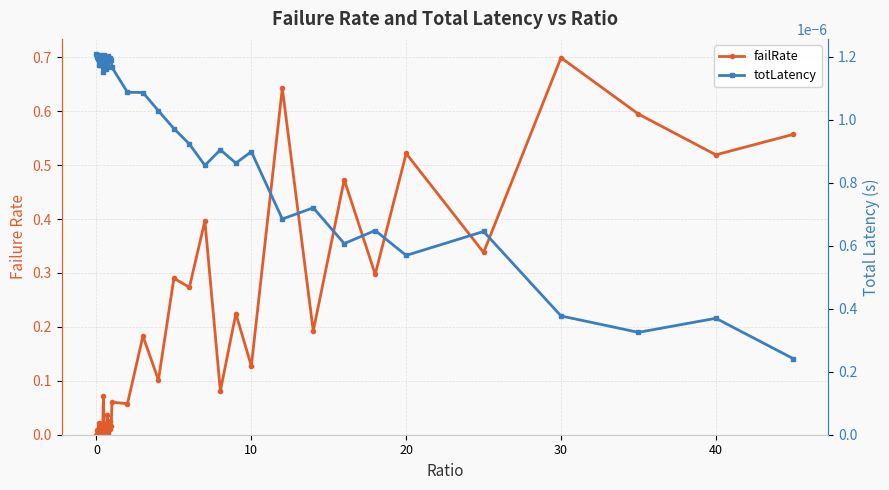

What is the difference between the failRate values at 29 and 0?

0.1